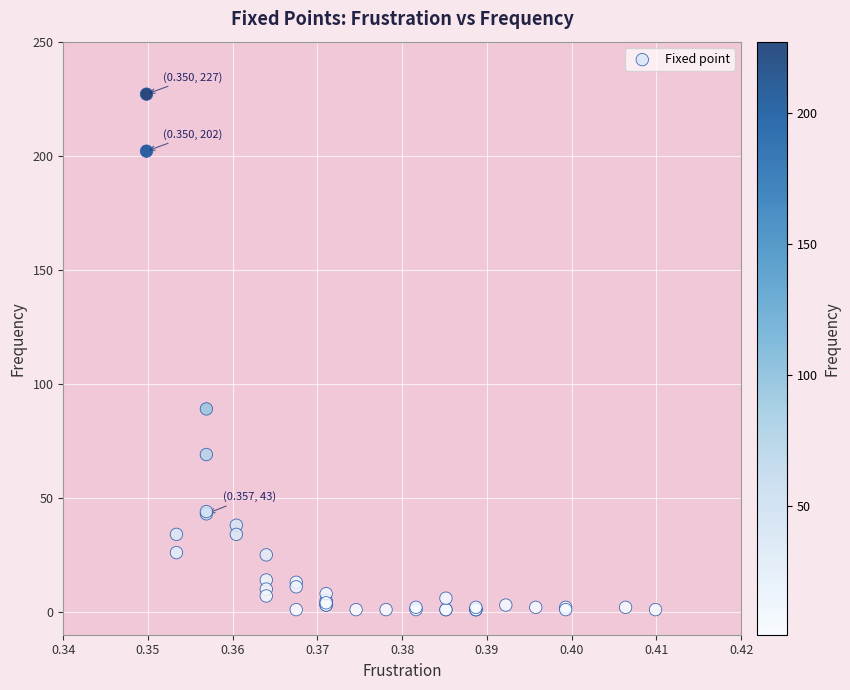

What Y value in the scatter plot is closest to 114?

89